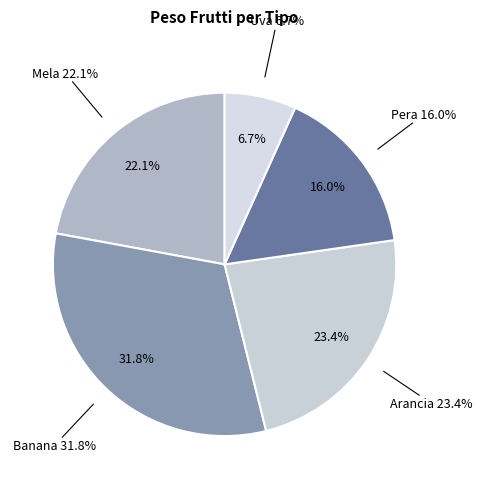

Does Arancia account for over 50% of the chart?

No